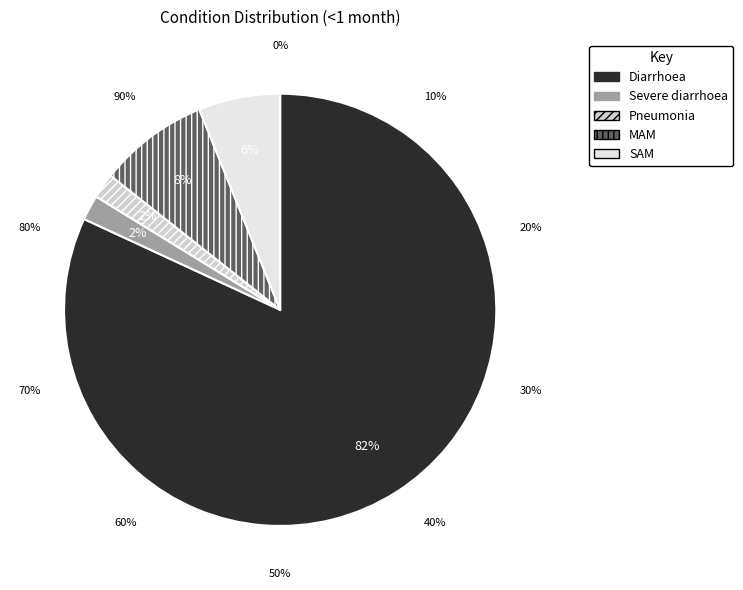

True or false: MAM accounts for 8% of the total.

True